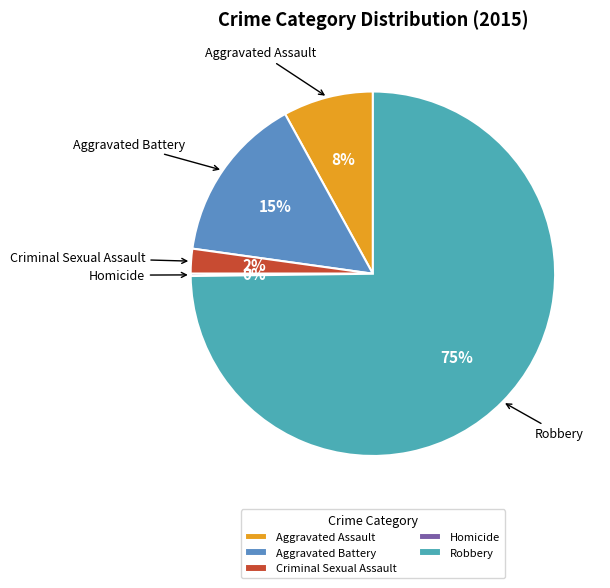

Do Robbery and Aggravated Battery together represent more than half of the pie?

Yes